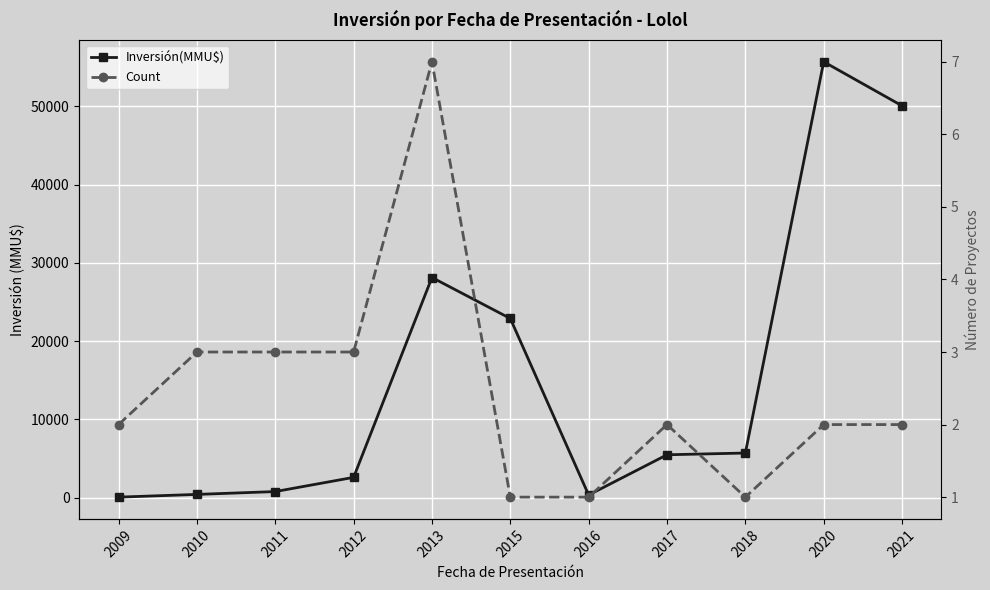

What is the minimum value shown in the chart?

1